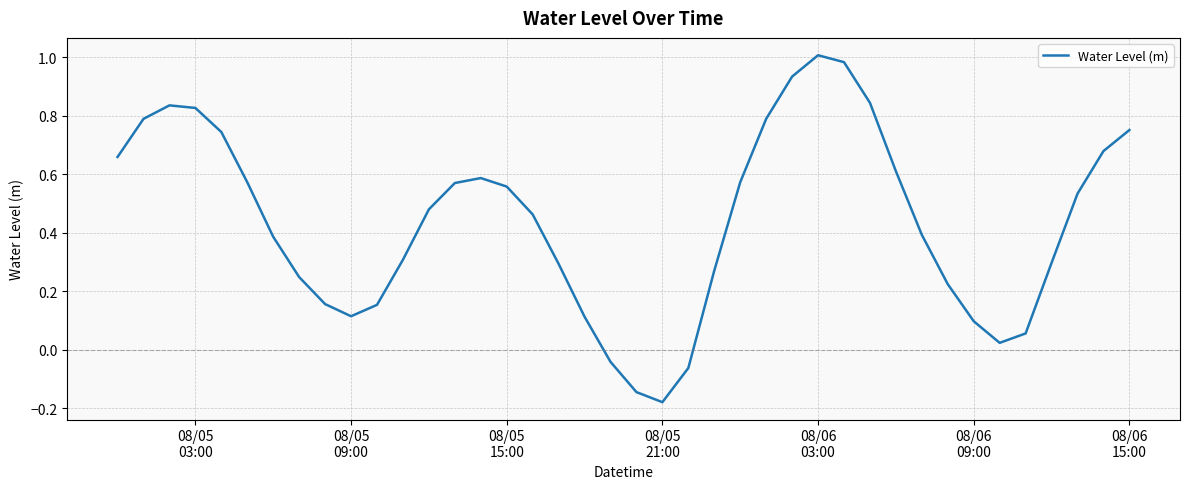

What is the difference between the maximum and minimum values?

1.2